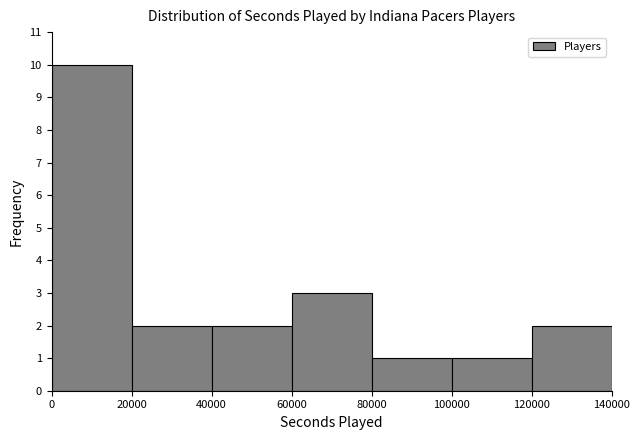

How tall is the bar that spans 60000 to 80000 on the x-axis? The values are not printed on the chart, so give them approximately, as read against the axis.

3